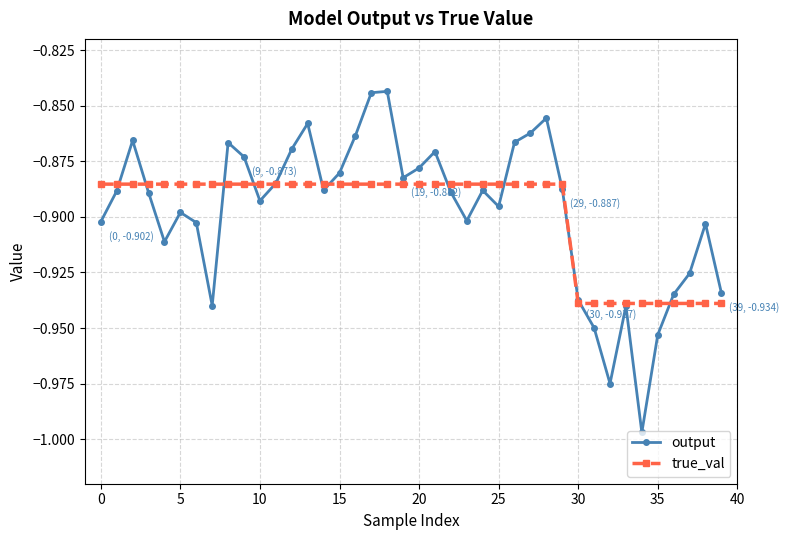

Which series has the largest range (max minus min)?

output